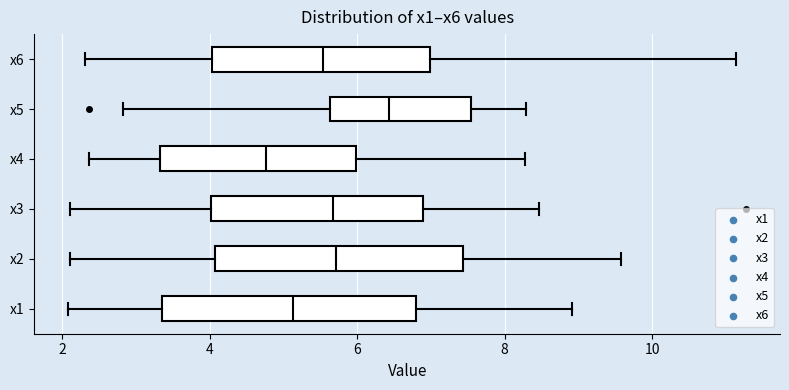

Reading bottom to top, transcribe this box plot: for each box, give where its median line is, the range the box spans, and where its two whiskers end, as read against the x-axis. The values are not printed on the chart, so give them approximately, as read against the axis.

x1: median 5.2, box 3.4 to 6.8, whiskers 2.0 to 9.0
x2: median 5.8, box 4.0 to 7.4, whiskers 2.2 to 9.6
x3: median 5.6, box 4.0 to 6.8, whiskers 2.2 to 8.4
x4: median 4.8, box 3.4 to 6.0, whiskers 2.4 to 8.2
x5: median 6.4, box 5.6 to 7.6, whiskers 2.8 to 8.2
x6: median 5.6, box 4.0 to 7.0, whiskers 2.4 to 11.2